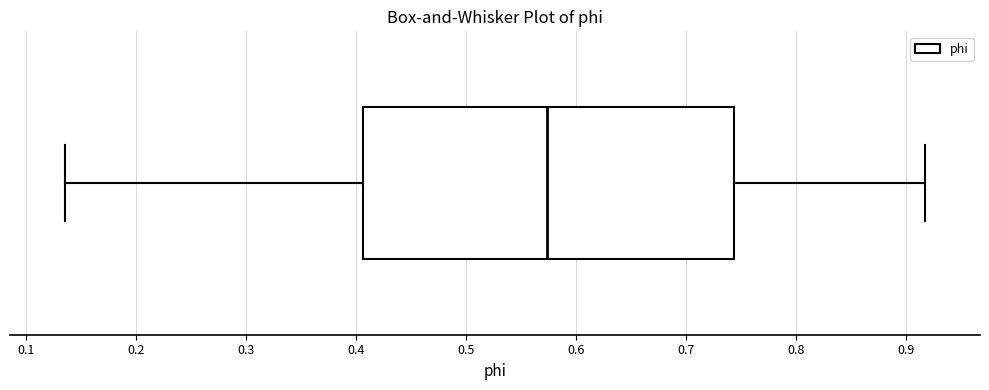

Transcribe this box plot: give where the median line is, the range the box spans, and where the two whiskers end, as read against the x-axis. The values are not printed on the chart, so give them approximately, as read against the axis.

median 0.57, box 0.41 to 0.74, whiskers 0.14 to 0.92